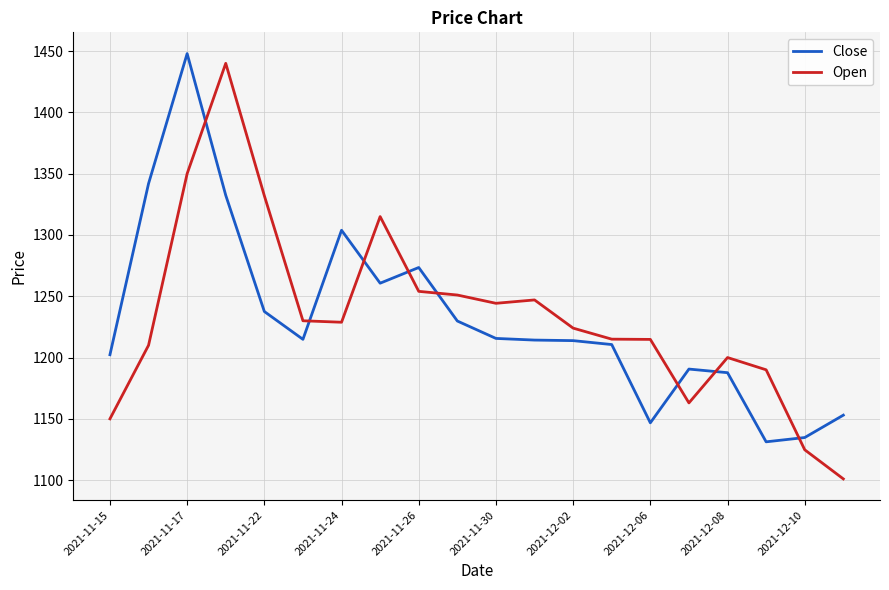

Which series has the largest range (max minus min)?

Open